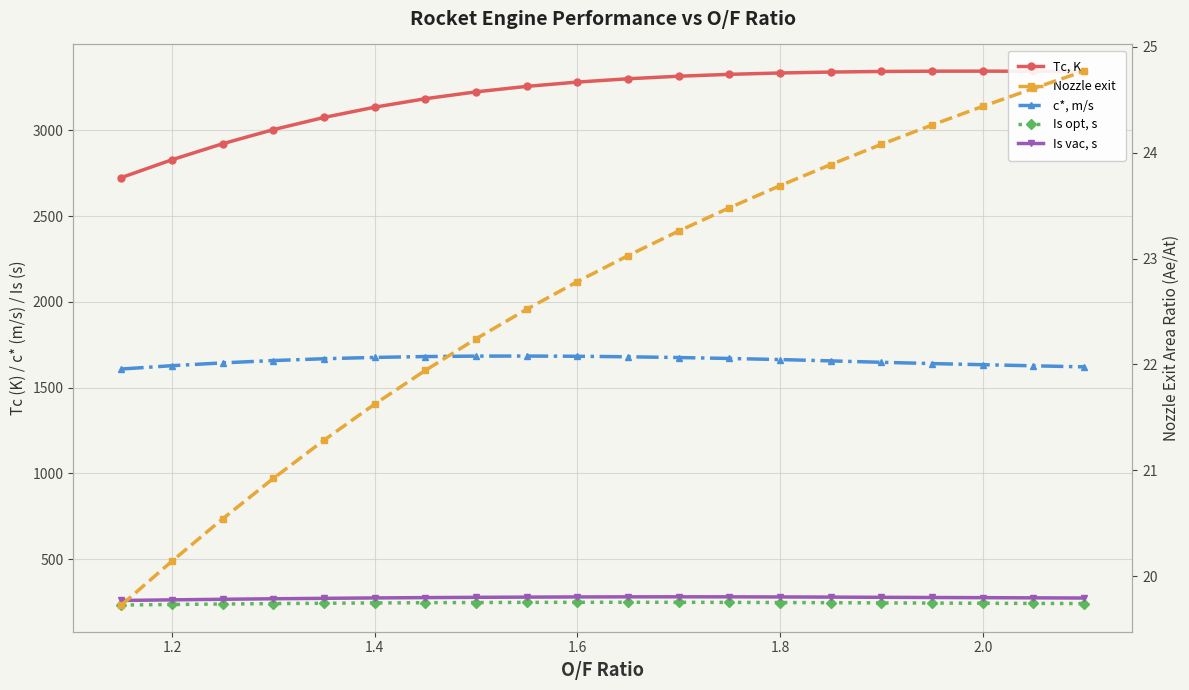

What is the maximum value shown in the chart?

3344.3